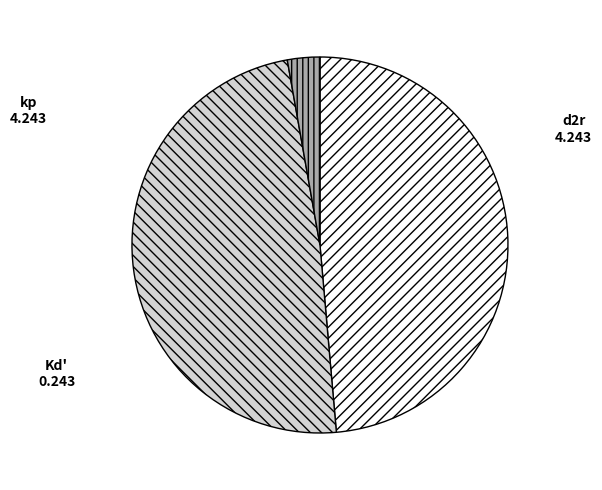

Combined, do kp and Kd' account for over 50%?

Yes